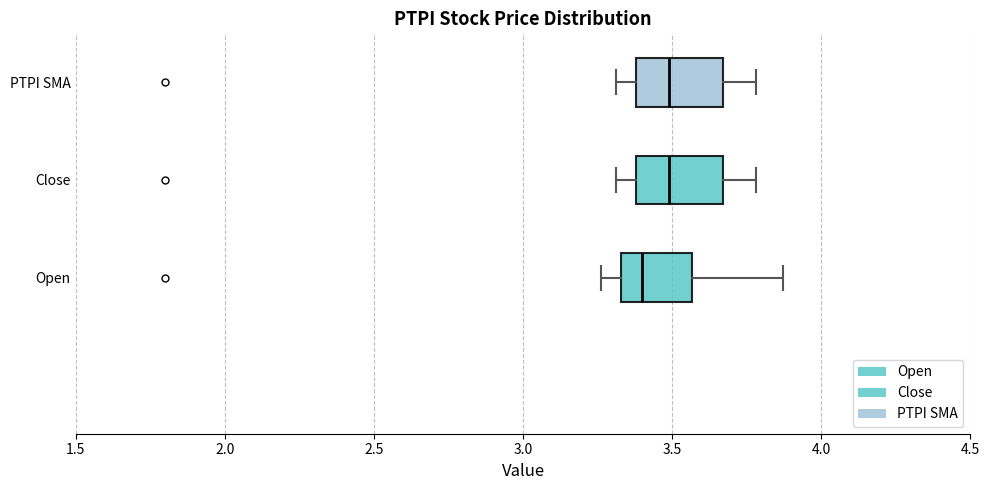

Which box's median line is the furthest to the left?

Open